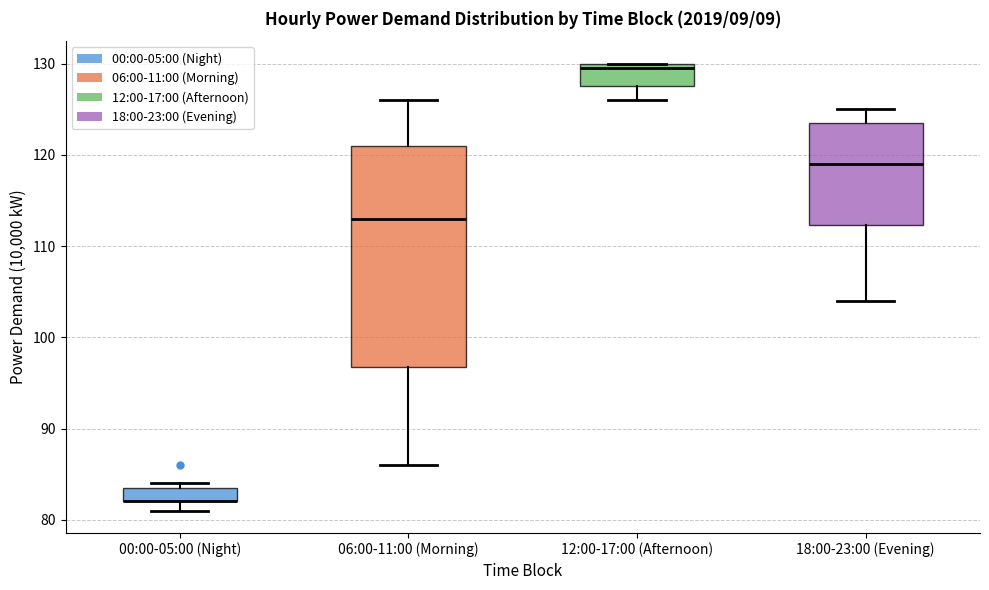

Where is the upper edge of the box for 12:00-17:00 (Afternoon) on the y-axis? The values are not printed on the chart, so give them approximately, as read against the axis.

130